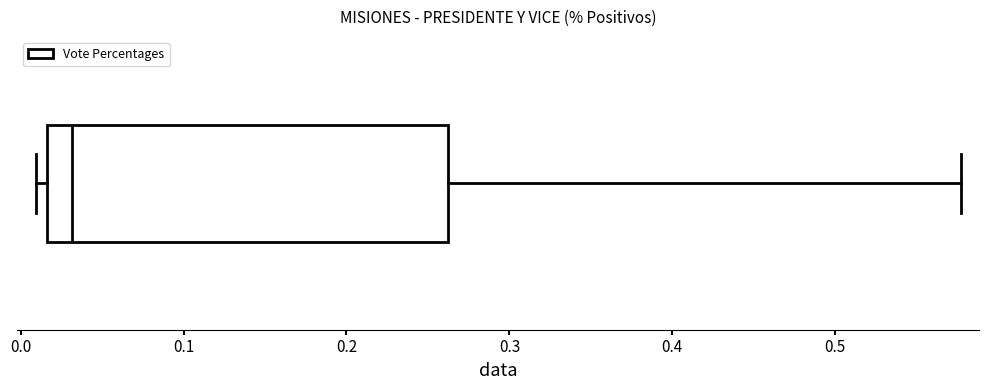

Transcribe this box plot: give where the median line is, the range the box spans, and where the two whiskers end, as read against the x-axis. The values are not printed on the chart, so give them approximately, as read against the axis.

median 0.03, box 0.02 to 0.26, whiskers 0.01 to 0.58